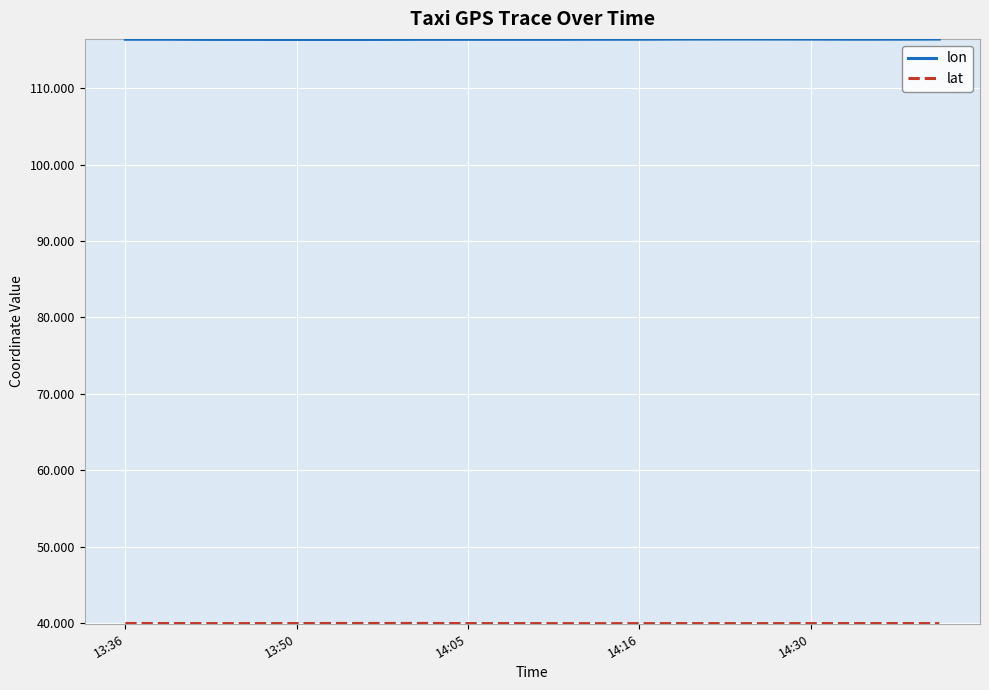

Does the chart display data point markers on the line(s)?

No